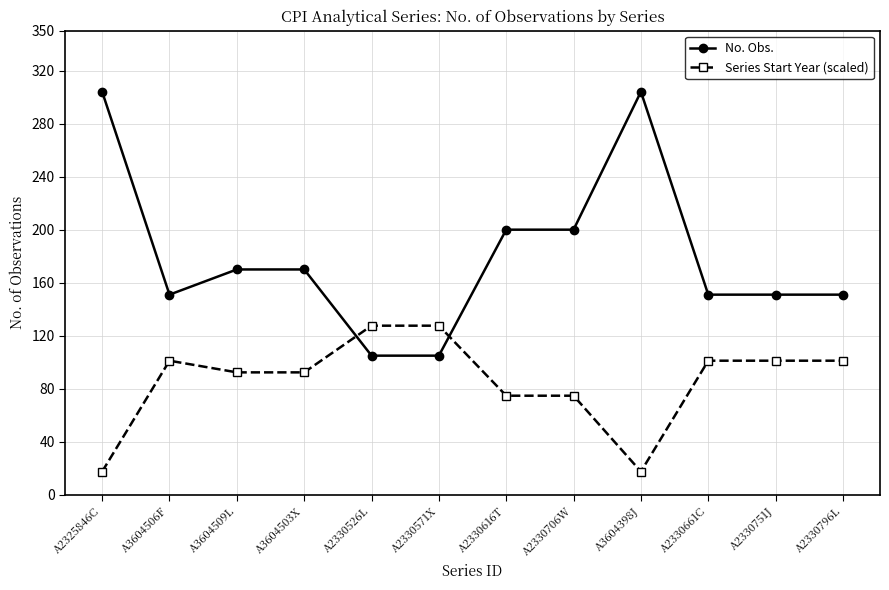

Reading left to right, extract all data points from this chart.

No. Obs.: A2325846C=304.0	A3604506F=151.0	A3604509L=170.0	A3604503X=170.0	A2330526L=105.0	A2330571X=105.0	A2330616T=200.0	A2330706W=200.0	A3604398J=304.0	A2330661C=151.0	A2330751J=151.0	A2330796L=151.0
Series Start Year (scaled): A2325846C=17.6	A3604506F=101.2	A3604509L=92.4	A3604503X=92.4	A2330526L=127.6	A2330571X=127.6	A2330616T=74.8	A2330706W=74.8	A3604398J=17.6	A2330661C=101.2	A2330751J=101.2	A2330796L=101.2